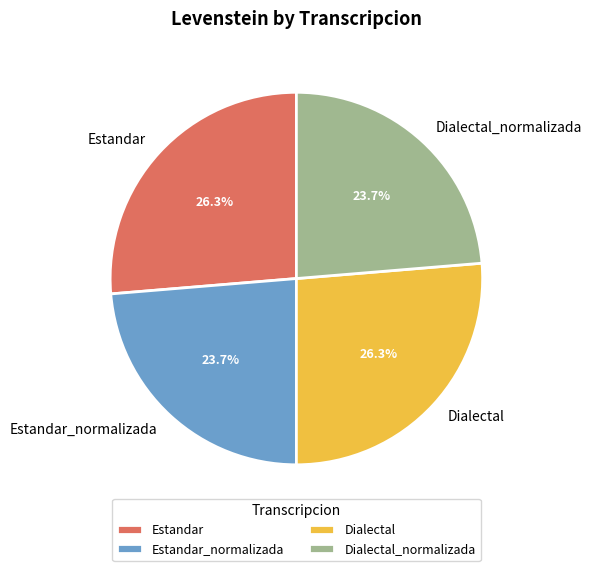

Approximately how many times larger is the value at Estandar compared to Estandar_normalizada?

1.1